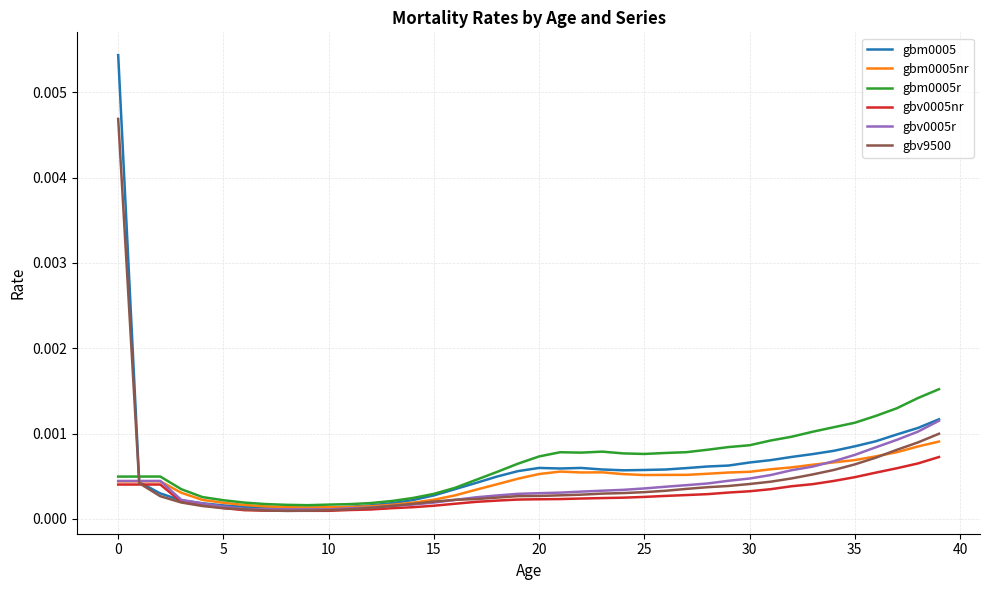

Which series ends up on top after the final intersection of gbm0005nr and gbv0005r?

gbv0005r